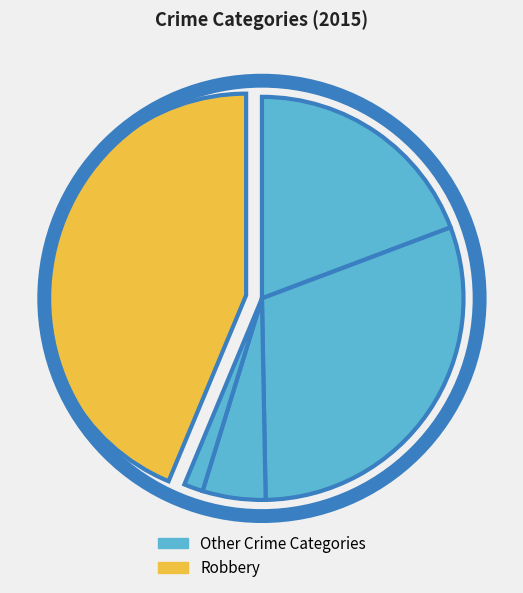

To the nearest percent, what is the difference between the largest and smallest slice percentages?

42%